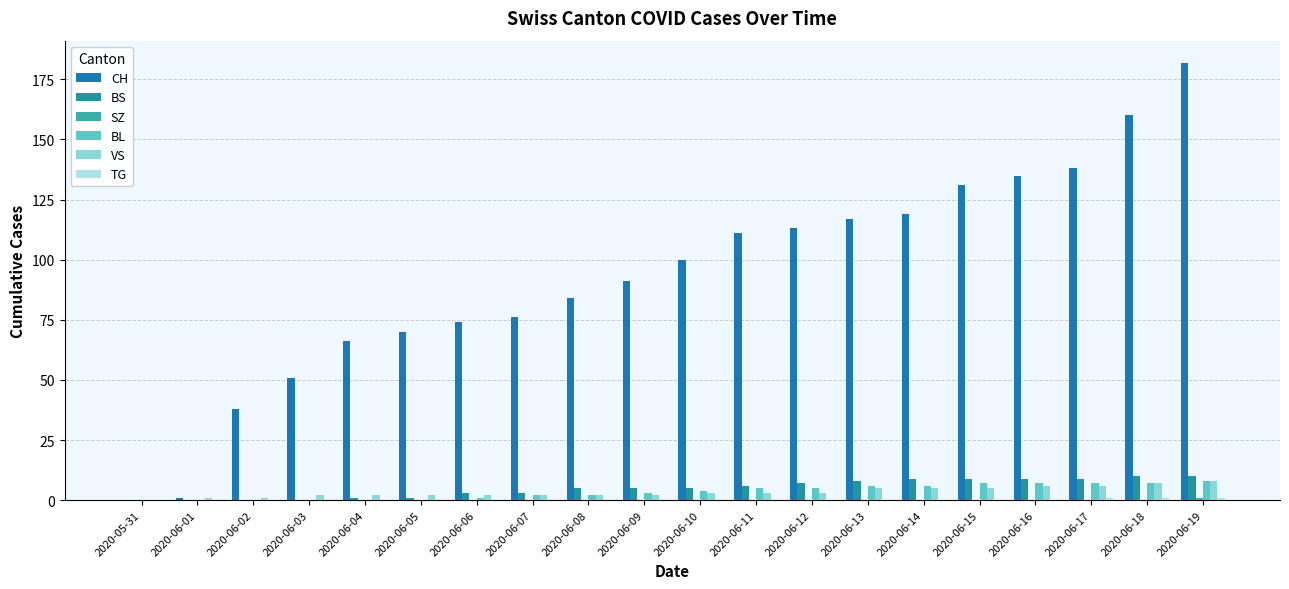

Reading left to right, extract all data points from this chart.

CH: 2020-05-31=0	2020-06-01=1	2020-06-02=38	2020-06-03=51	2020-06-04=66	2020-06-05=70	2020-06-06=74	2020-06-07=76	2020-06-08=84	2020-06-09=91	2020-06-10=100	2020-06-11=111	2020-06-12=113	2020-06-13=117	2020-06-14=119	2020-06-15=131	2020-06-16=135	2020-06-17=138	2020-06-18=160	2020-06-19=182
BS: 2020-05-31=0	2020-06-01=0	2020-06-02=0	2020-06-03=0	2020-06-04=1	2020-06-05=1	2020-06-06=3	2020-06-07=3	2020-06-08=5	2020-06-09=5	2020-06-10=5	2020-06-11=6	2020-06-12=7	2020-06-13=8	2020-06-14=9	2020-06-15=9	2020-06-16=9	2020-06-17=9	2020-06-18=10	2020-06-19=10
SZ: 2020-05-31=0	2020-06-01=0	2020-06-02=0	2020-06-03=0	2020-06-04=0	2020-06-05=0	2020-06-06=0	2020-06-07=0	2020-06-08=0	2020-06-09=0	2020-06-10=0	2020-06-11=0	2020-06-12=0	2020-06-13=0	2020-06-14=0	2020-06-15=0	2020-06-16=0	2020-06-17=0	2020-06-18=0	2020-06-19=1
BL: 2020-05-31=0	2020-06-01=0	2020-06-02=0	2020-06-03=0	2020-06-04=0	2020-06-05=0	2020-06-06=1	2020-06-07=2	2020-06-08=2	2020-06-09=3	2020-06-10=4	2020-06-11=5	2020-06-12=5	2020-06-13=6	2020-06-14=6	2020-06-15=7	2020-06-16=7	2020-06-17=7	2020-06-18=7	2020-06-19=8
VS: 2020-05-31=0	2020-06-01=1	2020-06-02=1	2020-06-03=2	2020-06-04=2	2020-06-05=2	2020-06-06=2	2020-06-07=2	2020-06-08=2	2020-06-09=2	2020-06-10=3	2020-06-11=3	2020-06-12=3	2020-06-13=5	2020-06-14=5	2020-06-15=5	2020-06-16=6	2020-06-17=6	2020-06-18=7	2020-06-19=8
TG: 2020-05-31=0	2020-06-01=0	2020-06-02=0	2020-06-03=0	2020-06-04=0	2020-06-05=0	2020-06-06=0	2020-06-07=0	2020-06-08=0	2020-06-09=0	2020-06-10=0	2020-06-11=0	2020-06-12=0	2020-06-13=0	2020-06-14=0	2020-06-15=0	2020-06-16=0	2020-06-17=1	2020-06-18=1	2020-06-19=1